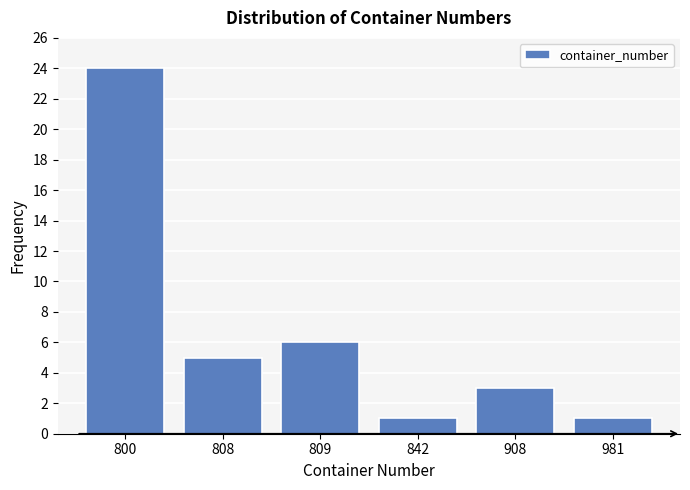

Reading right to left, extract all data points from this chart.

981=1	908=3	842=1	809=6	808=5	800=24